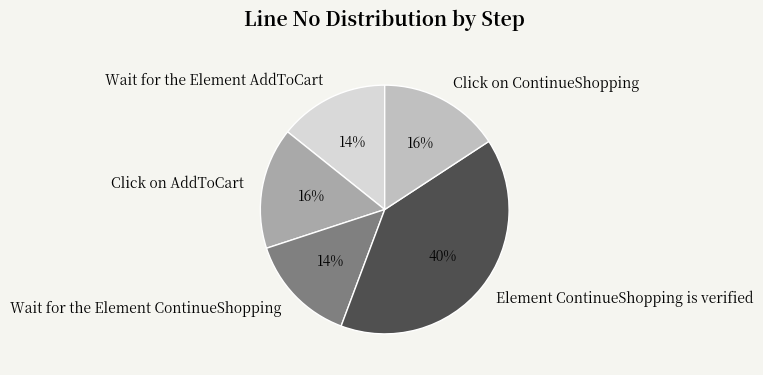

To the nearest percent, what is the average slice percentage?

20%